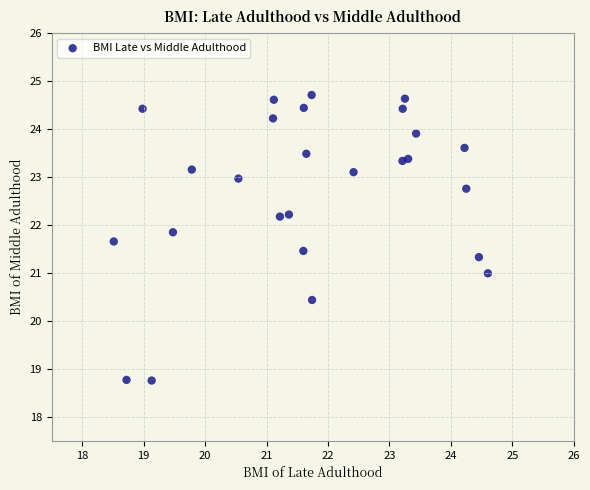

What is the range of X values (max minus min)?

6.1